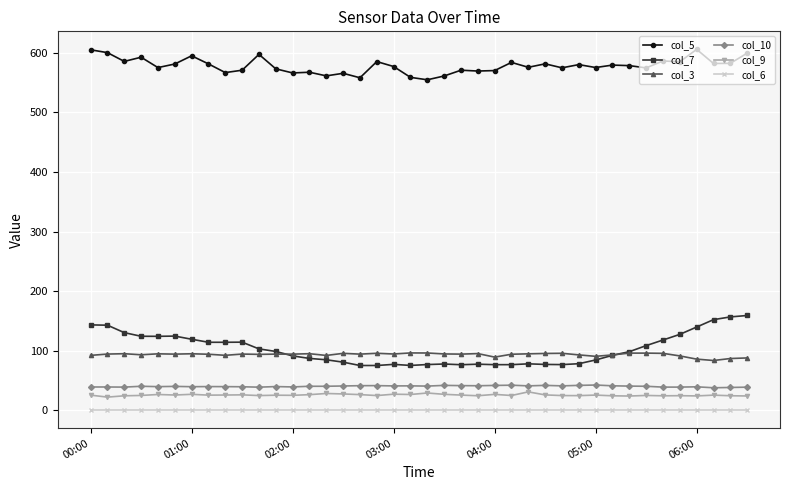

What is the value of the col_5 point at the 18th from the left?

585.5